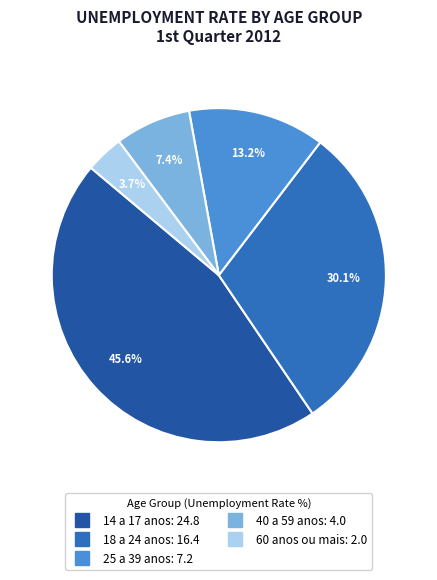

Which has a higher value, 25 a 39 anos or 14 a 17 anos?

14 a 17 anos